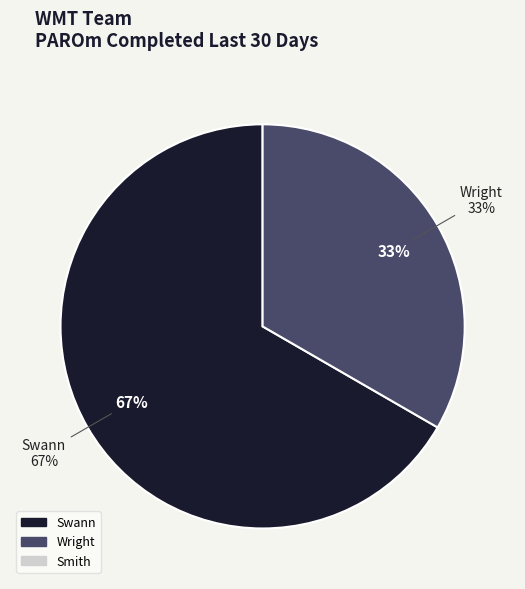

To the nearest percent, what portion does Swann represent?

67%